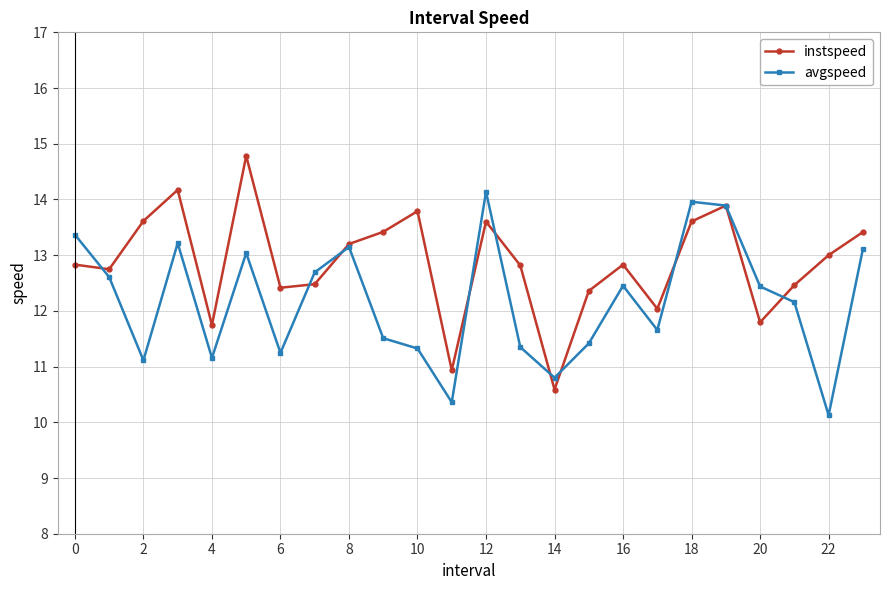

How many data points in avgspeed are less than 12?

11